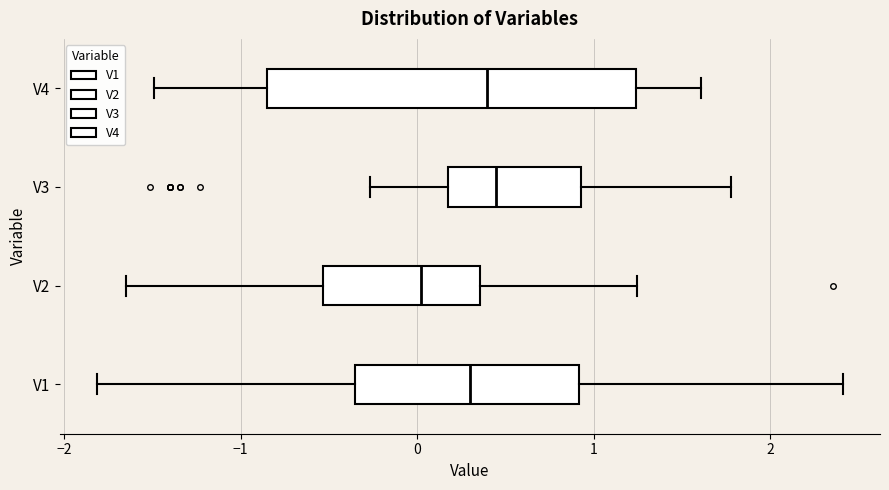

Comparing the boxes themselves (not the whiskers), which one is the widest?

V4